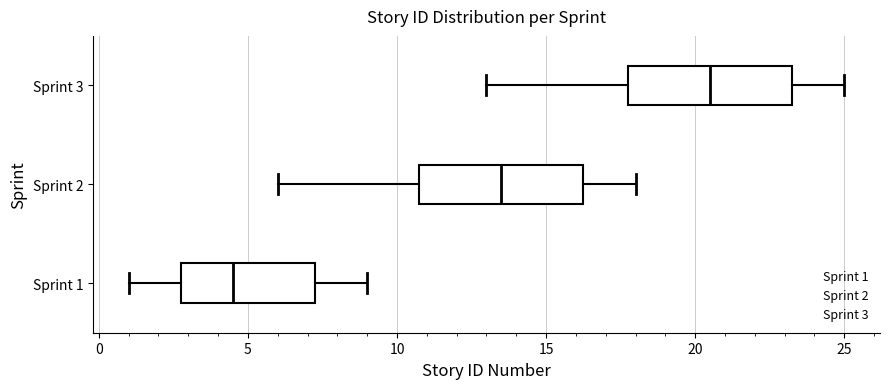

Reading bottom to top, transcribe this box plot: for each box, give where its median line is, the range the box spans, and where its two whiskers end, as read against the x-axis. The values are not printed on the chart, so give them approximately, as read against the axis.

Sprint 1: median 4.5, box 3.0 to 7.5, whiskers 1.0 to 9.0
Sprint 2: median 13.5, box 11.0 to 16.5, whiskers 6.0 to 18.0
Sprint 3: median 20.5, box 18.0 to 23.5, whiskers 13.0 to 25.0